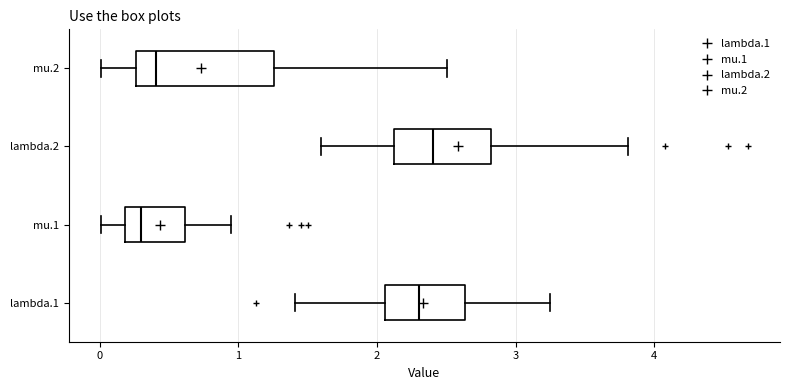

Reading bottom to top, transcribe this box plot: for each box, give where its median line is, the range the box spans, and where its two whiskers end, as read against the x-axis. The values are not printed on the chart, so give them approximately, as read against the axis.

lambda.1: median 2.3, box 2.1 to 2.6, whiskers 1.4 to 3.3
mu.1: median 0.3, box 0.2 to 0.6, whiskers 0.0 to 0.9
lambda.2: median 2.4, box 2.1 to 2.8, whiskers 1.6 to 3.8
mu.2: median 0.4, box 0.3 to 1.3, whiskers 0.0 to 2.5